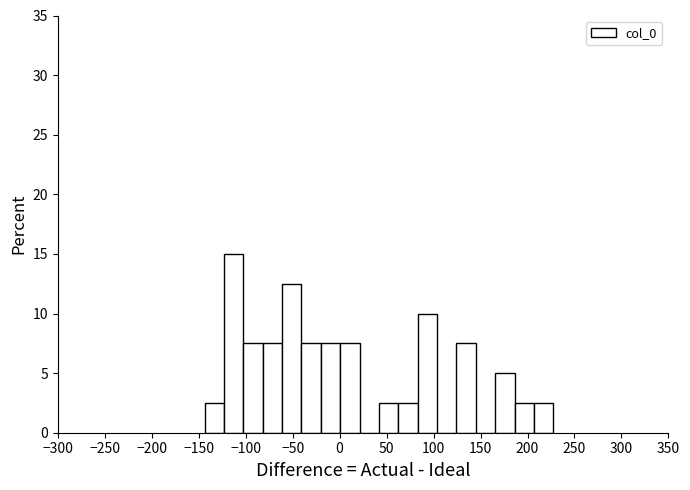

How tall is the bar that spans 205 to 225 on the x-axis? Neither the bar edges nor the heights are printed on the chart, so give them approximately, as read against the axes.

2.5